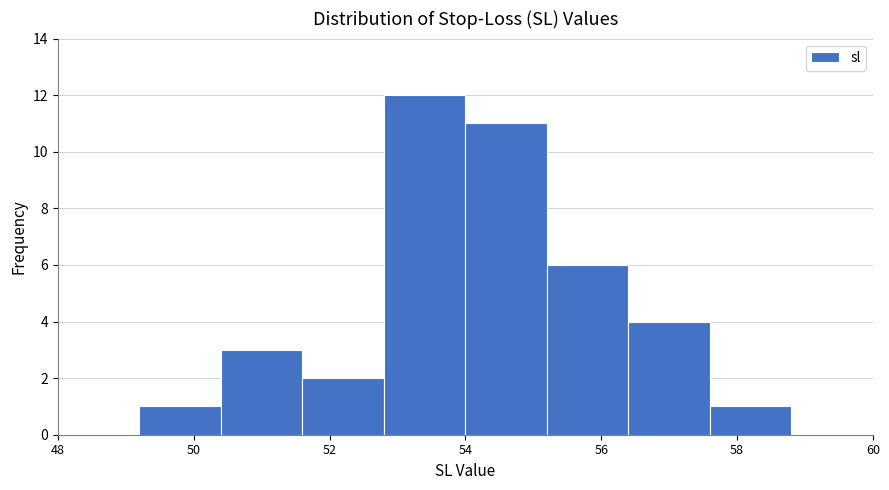

How tall is the bar that spans 55.2 to 56.4 on the x-axis? The values are not printed on the chart, so give them approximately, as read against the axis.

6